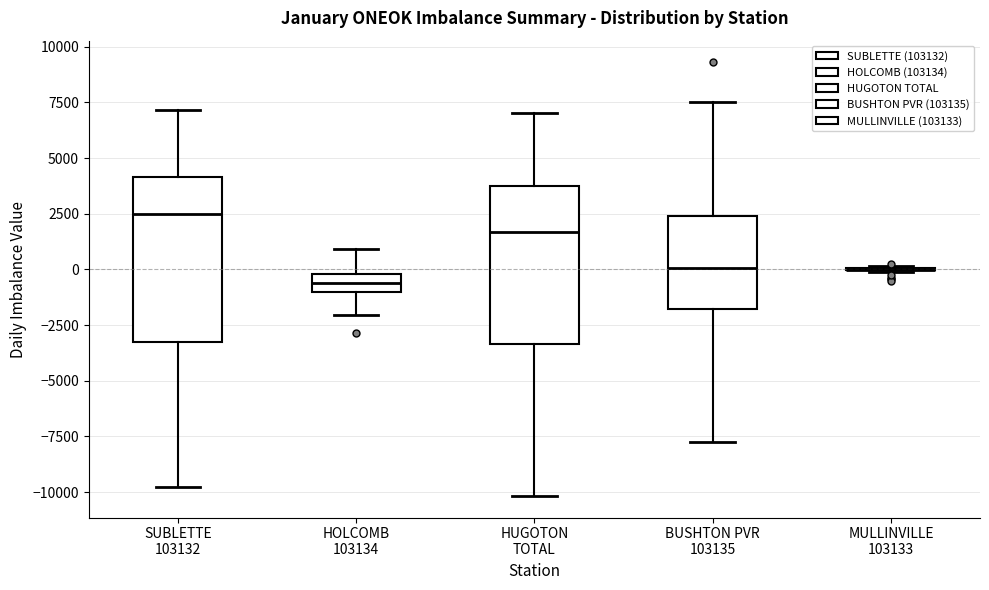

Reading left to right, transcribe this box plot: for each box, give where its median line is, the range the box spans, and where its two whiskers end, as read against the y-axis. The values are not printed on the chart, so give them approximately, as read against the axis.

SUBLETTE 103132: median 2500, box -3500 to 4000, whiskers -10000 to 7000
HOLCOMB 103134: median -500, box -1000 to 0, whiskers -2000 to 1000
HUGOTON TOTAL: median 1500, box -3500 to 4000, whiskers -10000 to 7000
BUSHTON PVR 103135: median 0, box -2000 to 2500, whiskers -8000 to 7500
MULLINVILLE 103133: box collapsed to a line at 0, whiskers 0 to 0